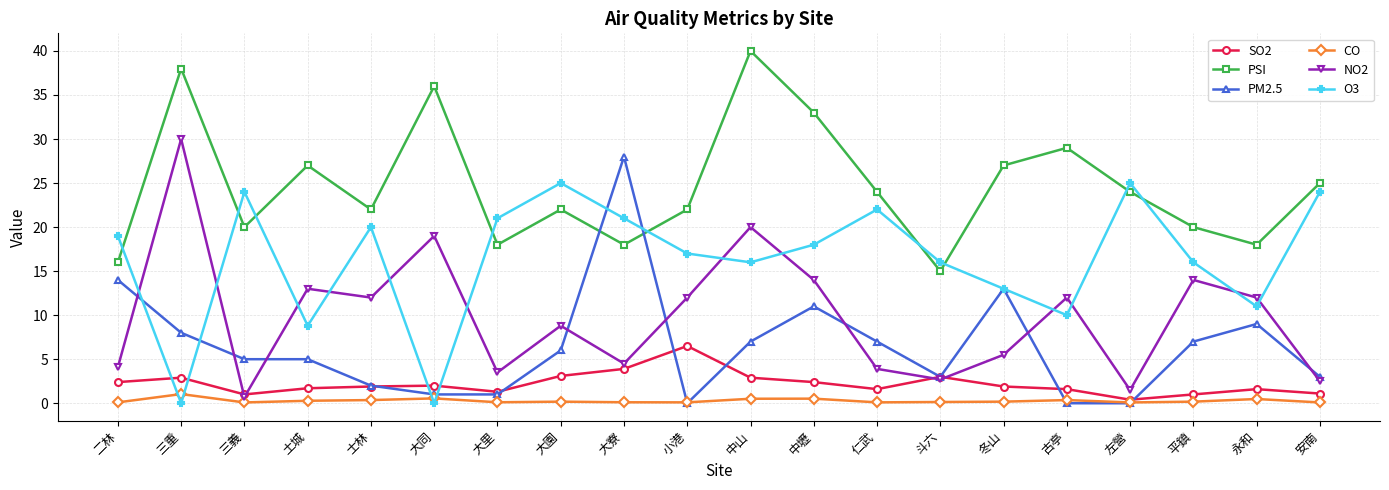

What is the average value of the O3 series?

16.3